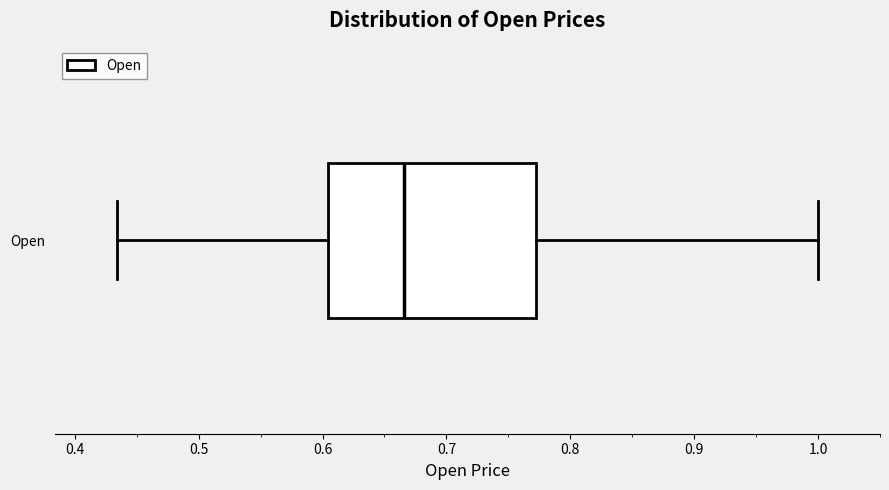

Read this box plot against the x-axis: the position of the median line, the range covered by the box, and the ends of both whiskers. The values are not printed on the chart, so give them approximately, as read against the axis.

median 0.67, box 0.60 to 0.77, whiskers 0.43 to 1.00